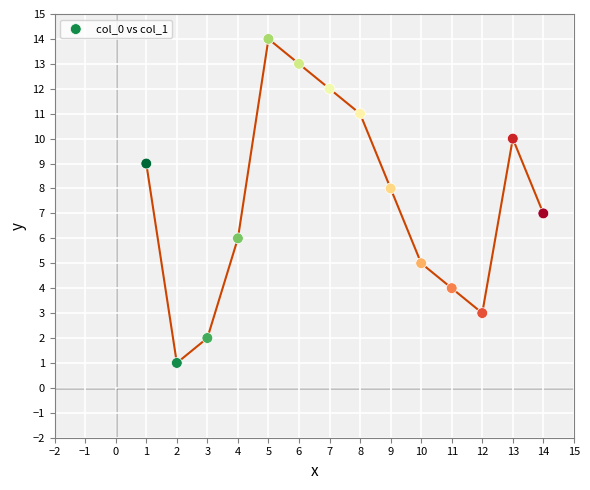

What is the range of Y values (max minus min)?

13